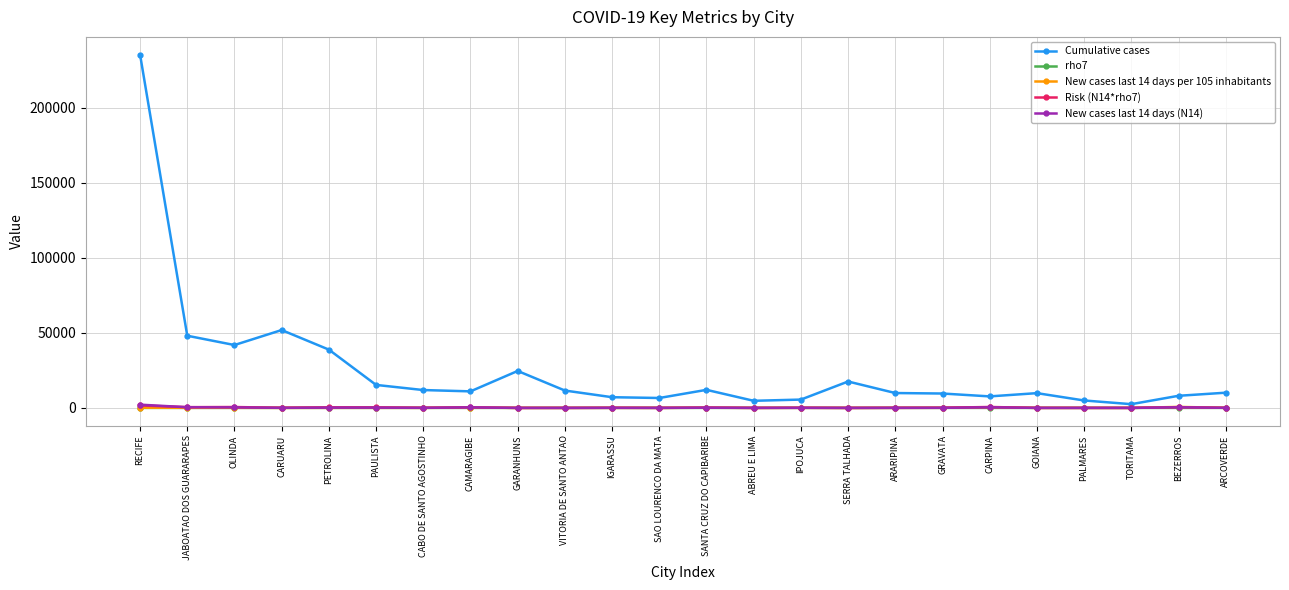

At which category is the sum across all series the highest?

RECIFE